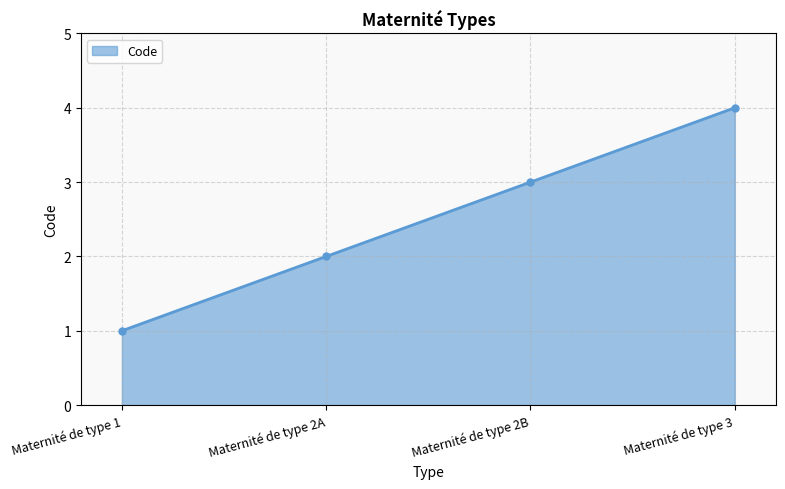

Rank the categories by value from highest to lowest.

Maternité de type 3, Maternité de type 2B, Maternité de type 2A, Maternité de type 1